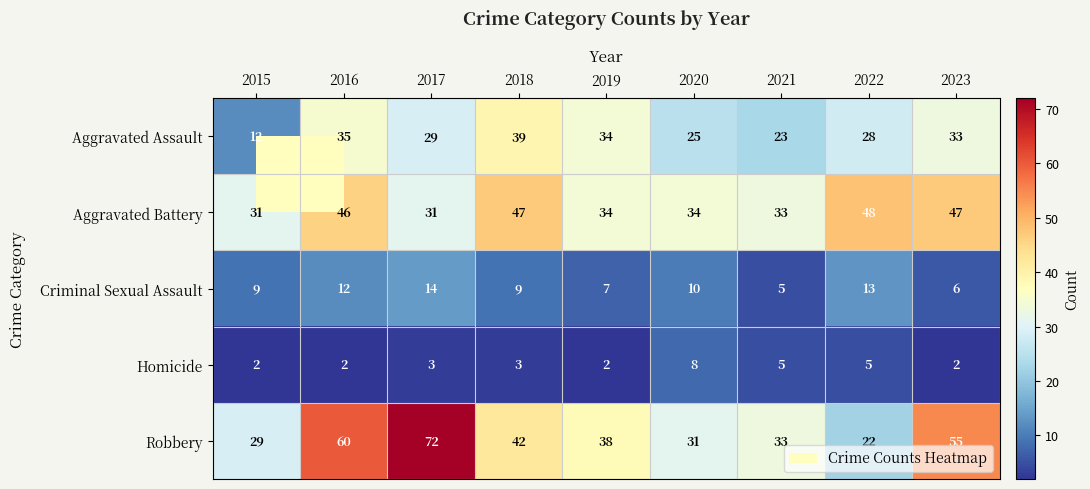

What is the sum of the Criminal Sexual Assault values at 2017 and 2023?

20